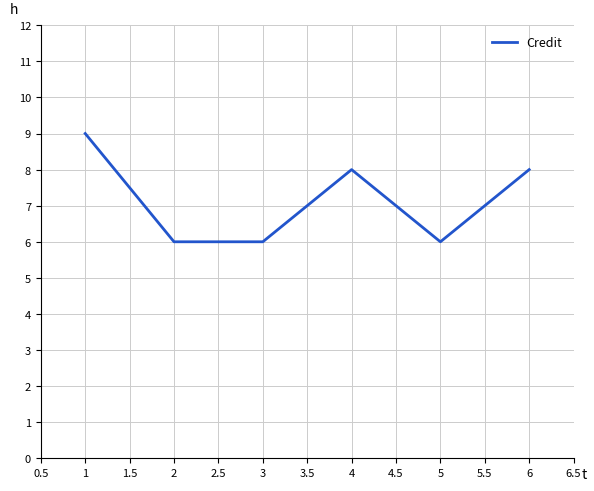

Where does the data first go above 8?

1